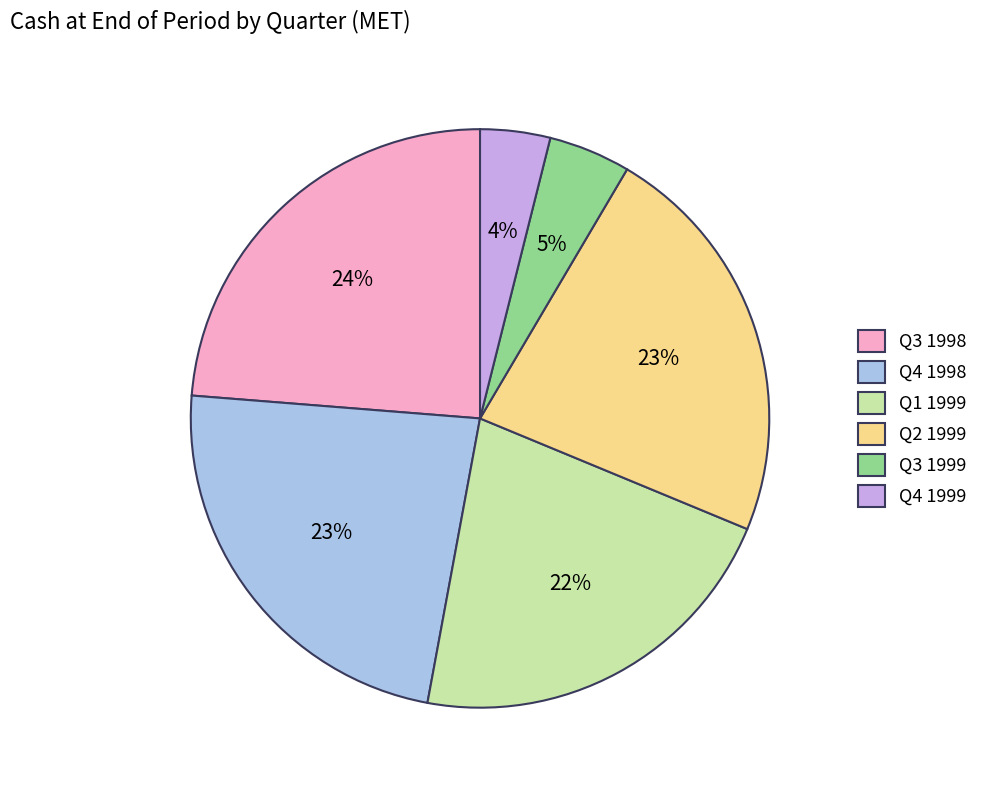

Is the sum of Q1 1999 and Q4 1998 greater than half?

No